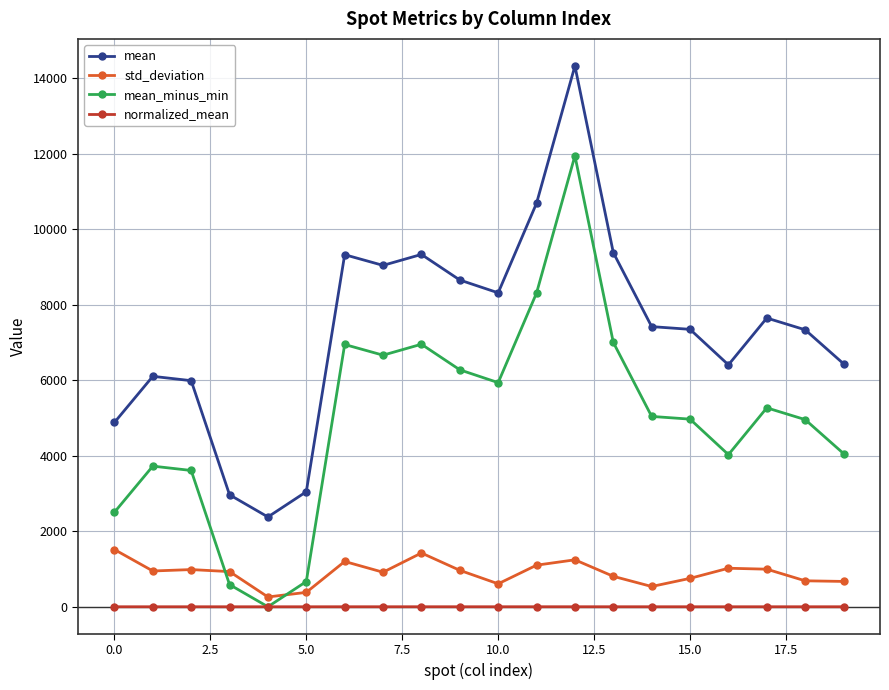

Is this an area chart (filled region under the line)?

No